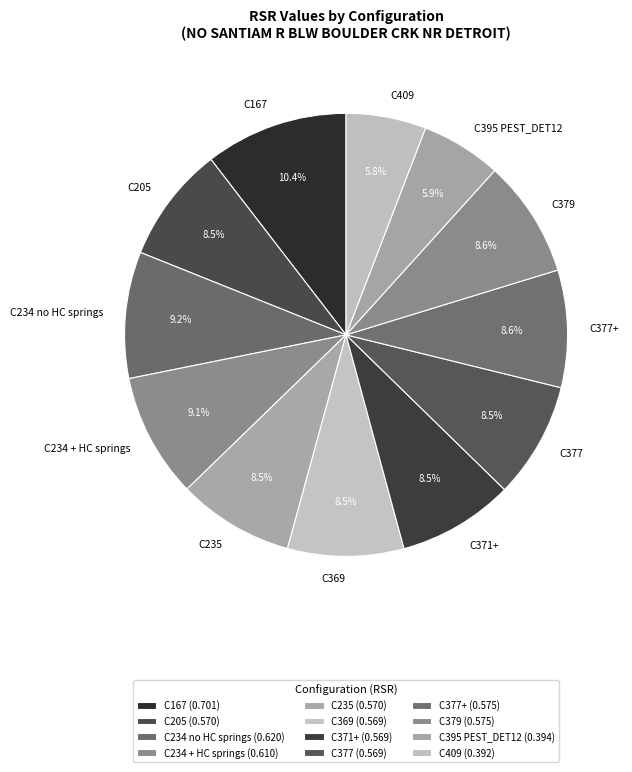

What percentage is NOT represented by C235?

91.5%